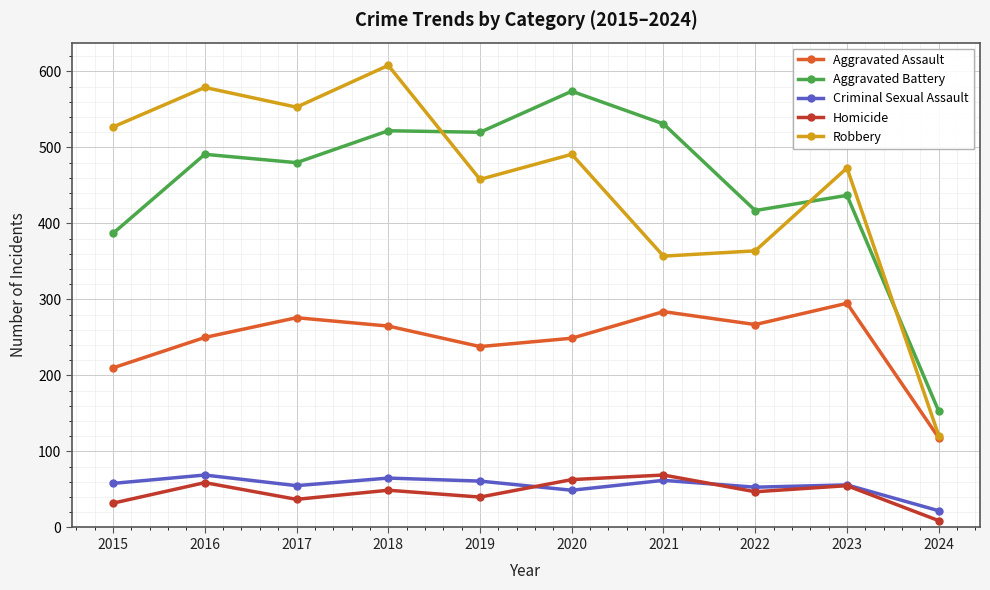

What is the difference between the second highest and second lowest values in the Criminal Sexual Assault series?

16